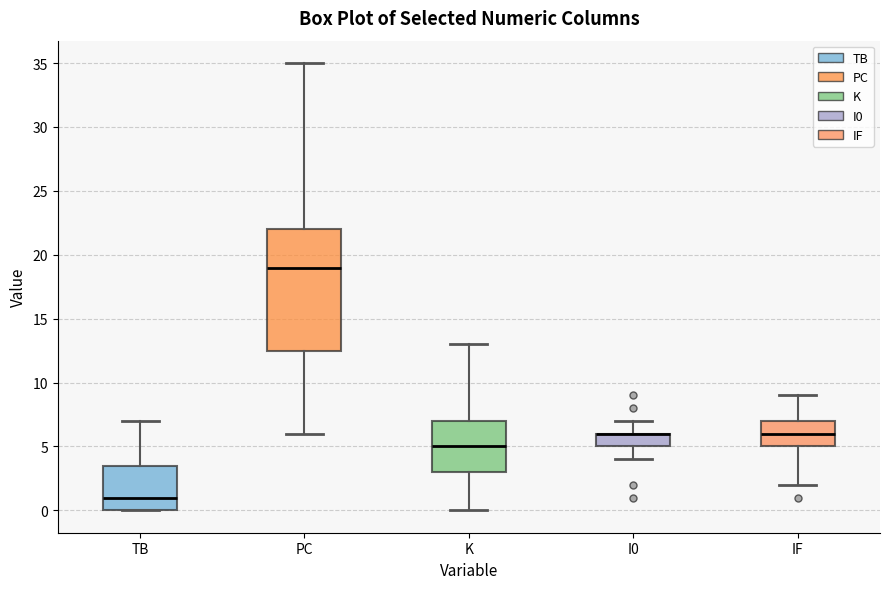

Reading left to right, read every box against the y-axis: the position of its median line, the range the box covers, and the ends of its whiskers. The values are not printed on the chart, so give them approximately, as read against the axis.

TB: median 1.0, box 0.0 to 3.5, whiskers 0.0 to 7.0
PC: median 19.0, box 12.5 to 22.0, whiskers 6.0 to 35.0
K: median 5.0, box 3.0 to 7.0, whiskers 0.0 to 13.0
I0: median 6.0 (drawn on the box's upper edge), box 5.0 to 6.0, whiskers 4.0 to 7.0
IF: median 6.0, box 5.0 to 7.0, whiskers 2.0 to 9.0